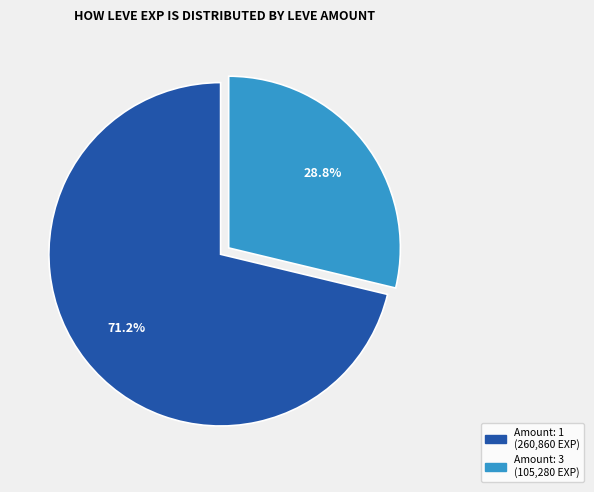

How many slices are in this pie chart?

2